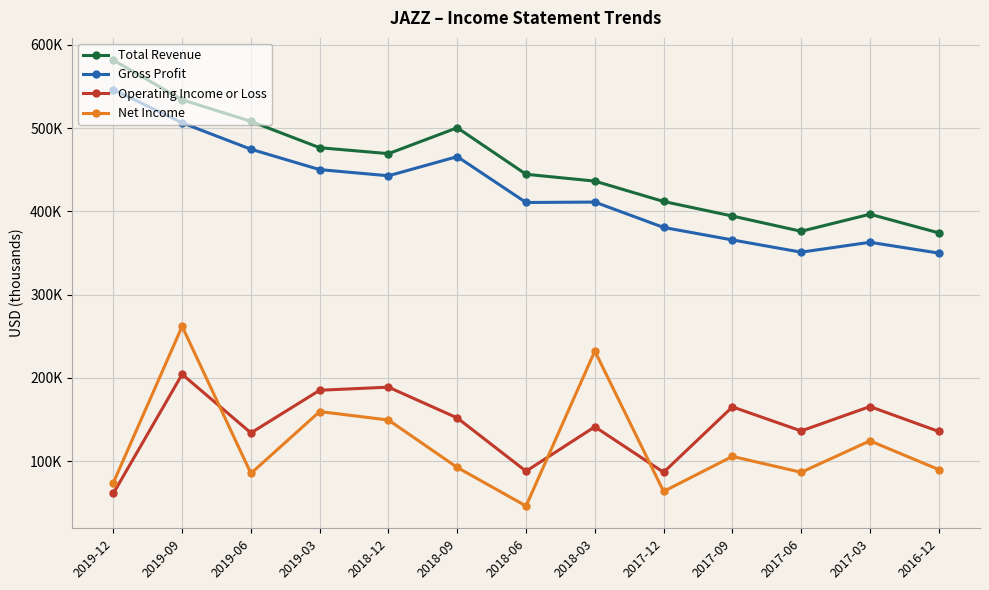

What is the average value of the Total Revenue series?

454200